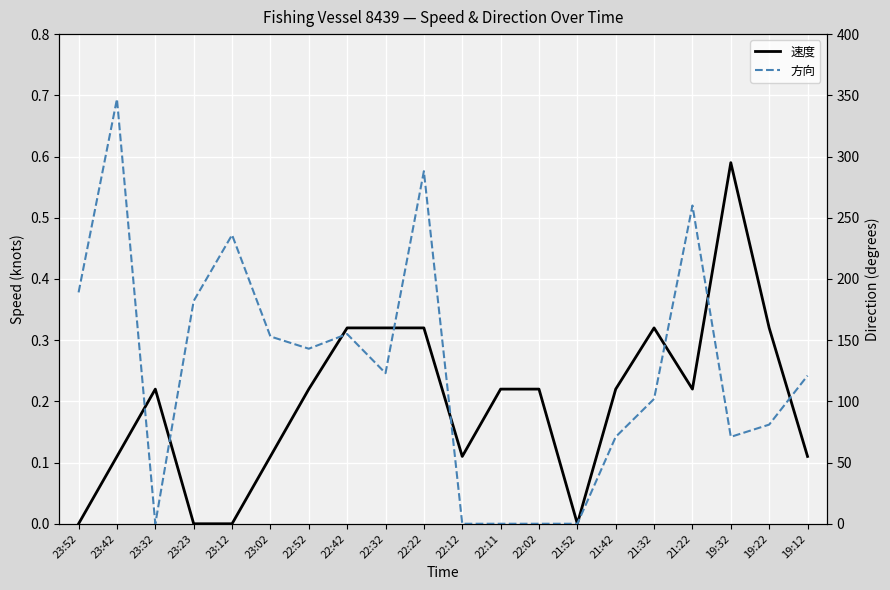

Rank the series at 19:22 from lowest to highest value.

速度, 方向